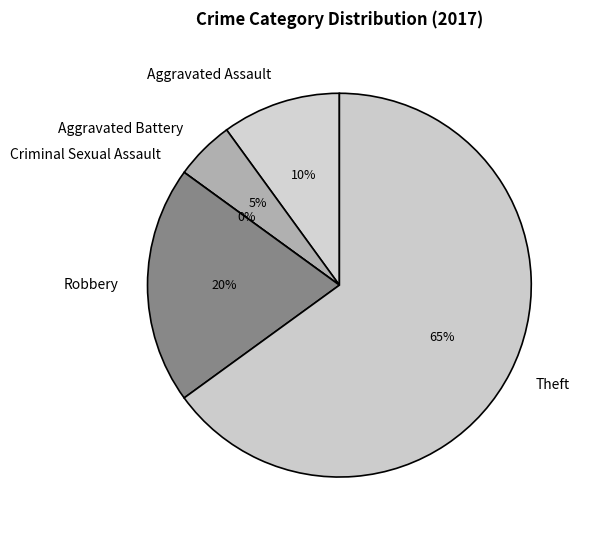

Which category has the smallest portion of the pie?

Criminal Sexual Assault